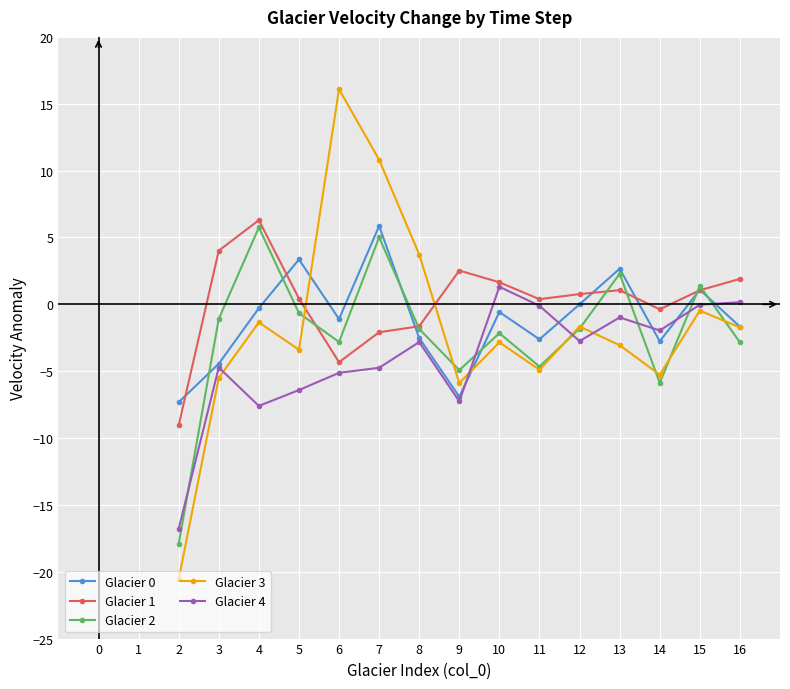

At which category does Glacier 4 reach its first local valley?

4